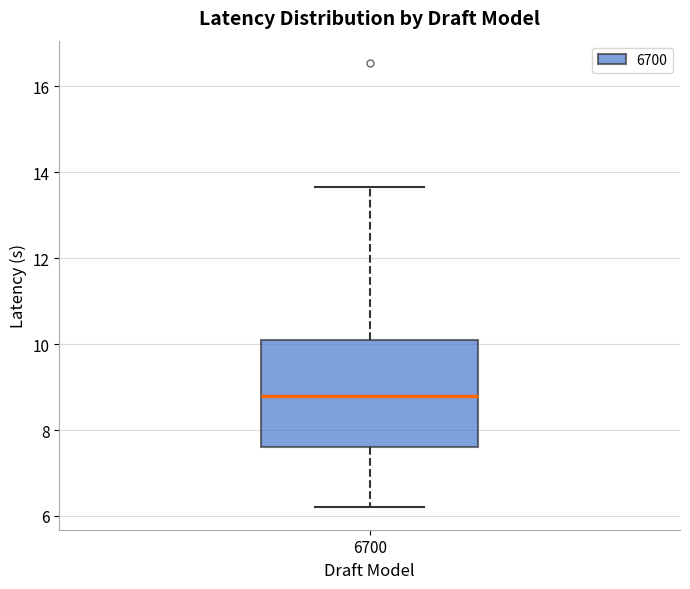

Read this box plot against the y-axis: the position of the median line, the range covered by the box, and the ends of both whiskers. The values are not printed on the chart, so give them approximately, as read against the axis.

median 8.8, box 7.6 to 10.0, whiskers 6.2 to 13.6